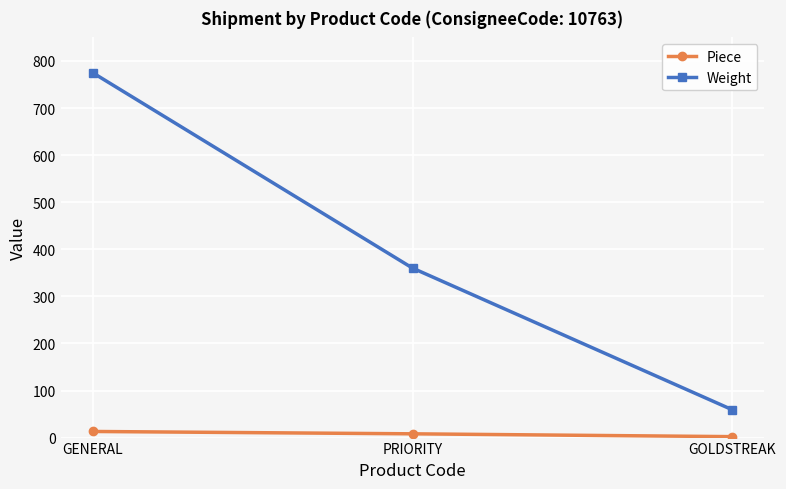

What is the total value across all series at GOLDSTREAK?

61